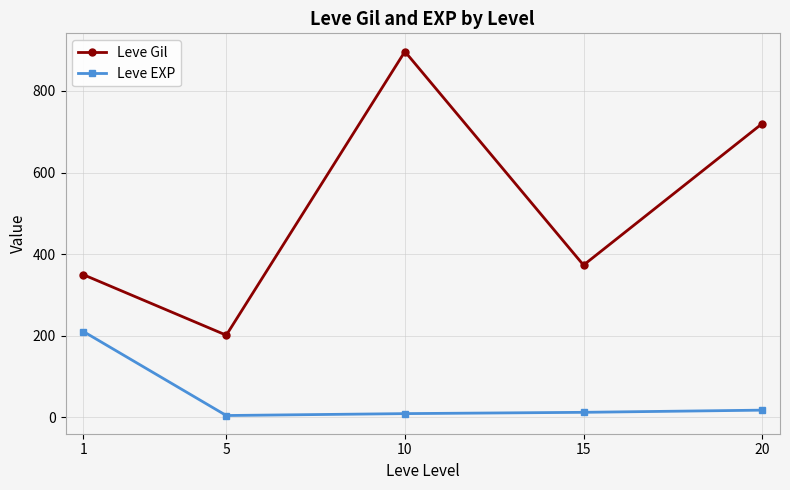

Where is Leve EXP nearest to the value 107?

20